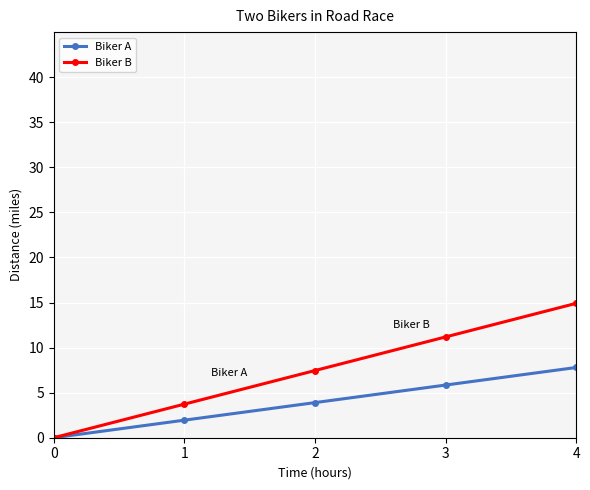

Reading right to left, what are all the values shown in this chart?

Biker A: 7.8	5.8	3.9	1.9	0.0
Biker B: 14.9	11.2	7.5	3.7	0.0